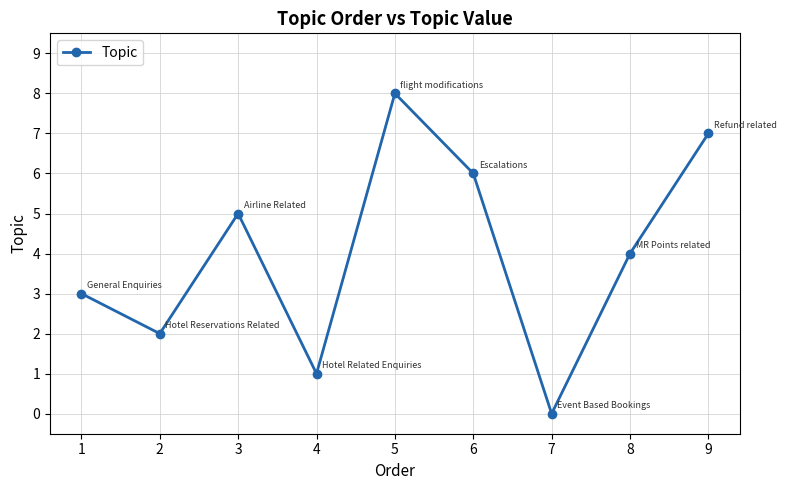

Which has a higher value, 3 or 6?

6